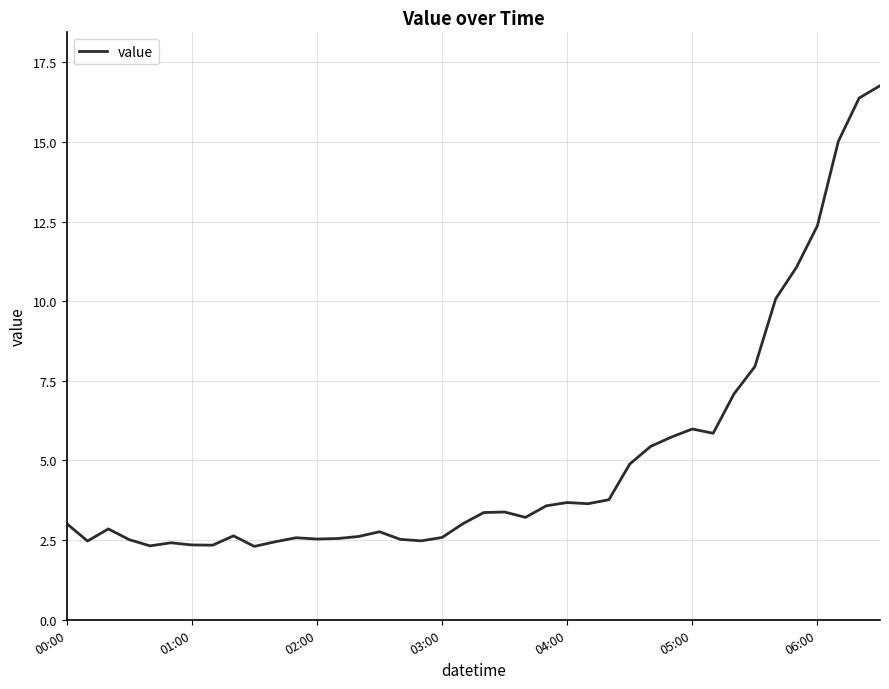

What is the minimum value shown in the chart?

2.3